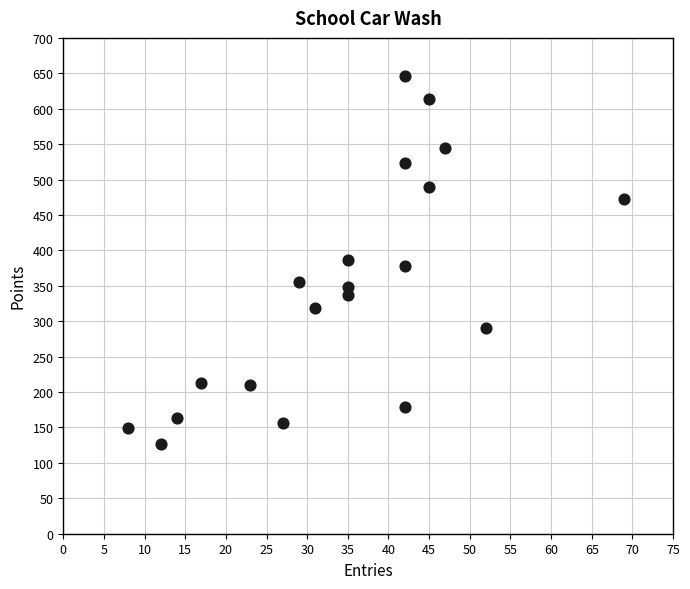

What is the range of Y values (max minus min)?

520